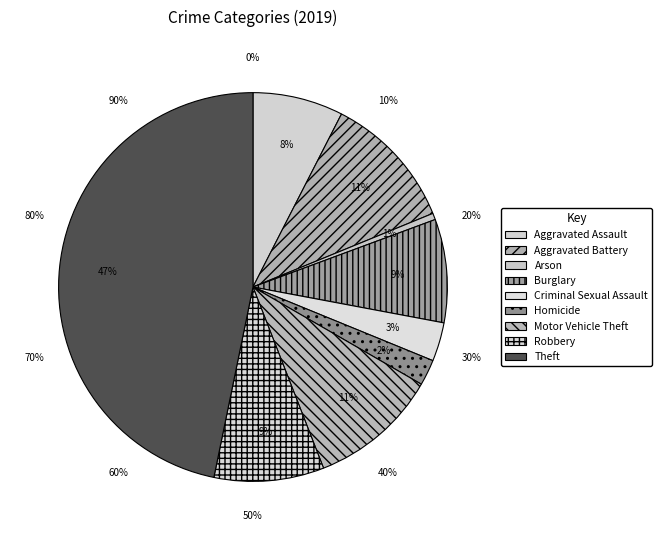

How many segments does this pie chart have?

9